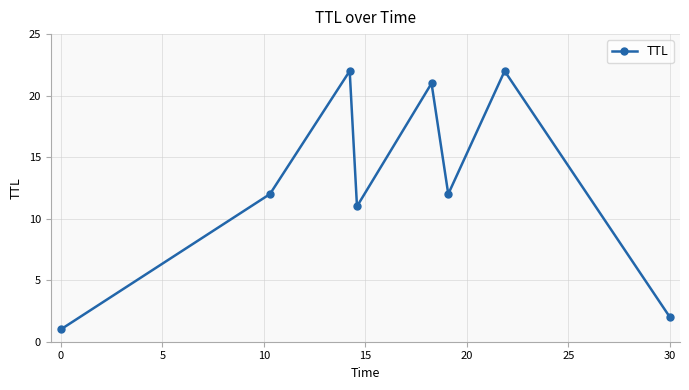

How many points are higher than both their immediate neighbors (excluding endpoints)?

3